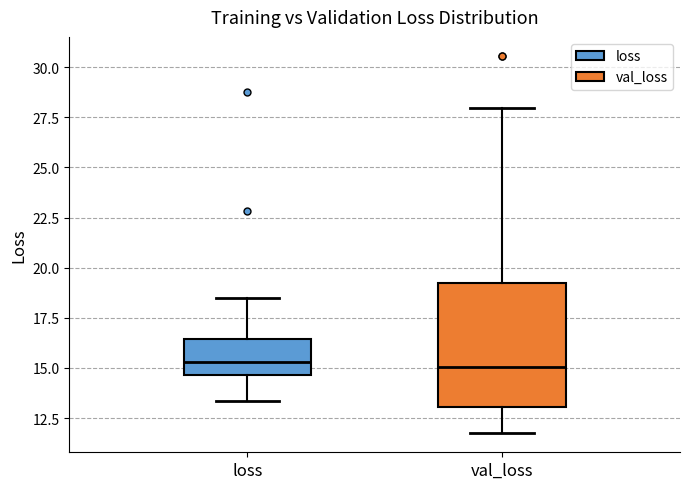

Reading left to right, read every box against the y-axis: the position of its median line, the range the box covers, and the ends of its whiskers. The values are not printed on the chart, so give them approximately, as read against the axis.

loss: median 15.5, box 14.5 to 16.5, whiskers 13.5 to 18.5
val_loss: median 15.0, box 13.0 to 19.0, whiskers 11.5 to 28.0